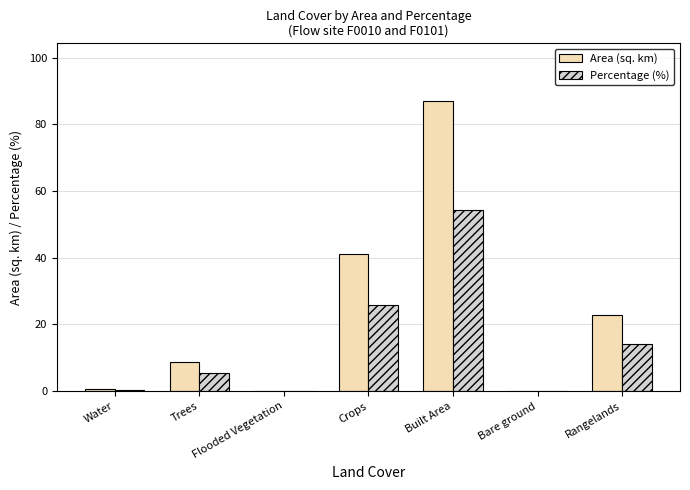

Which series has the largest total across all categories?

Area (sq. km)